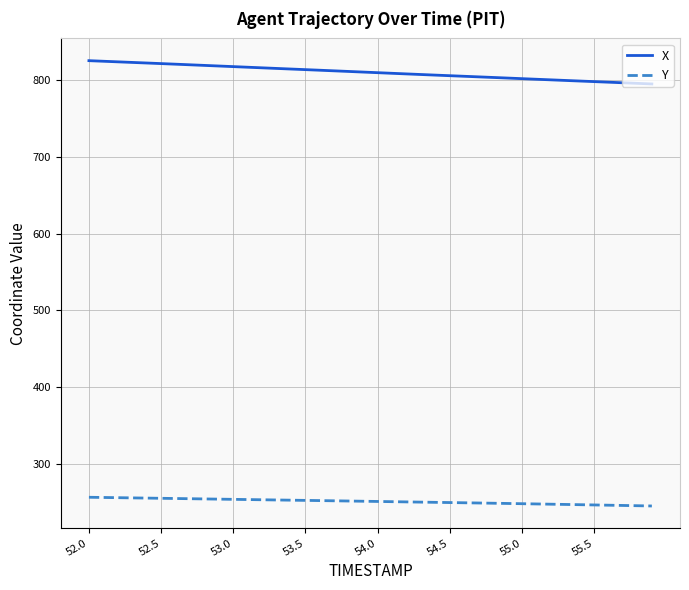

True or false: X and Y cross at least once.

False